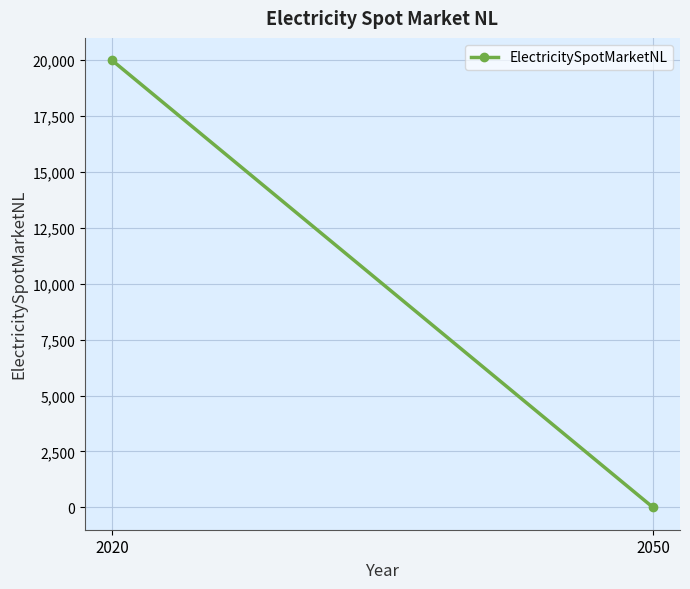

What is the value of the 1st point from the left?

20000